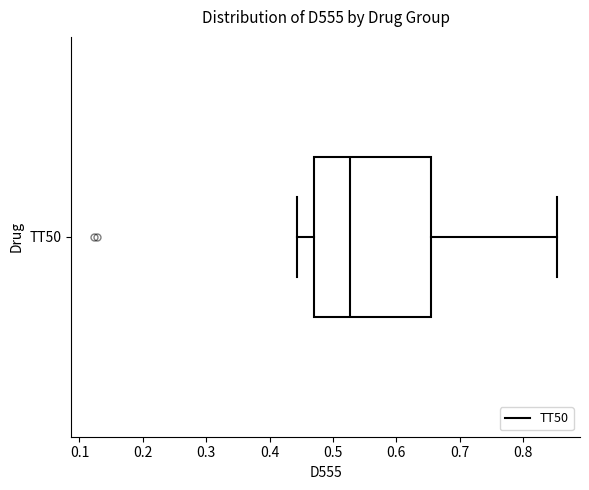

Read this box plot against the x-axis: the position of the median line, the range covered by the box, and the ends of both whiskers. The values are not printed on the chart, so give them approximately, as read against the axis.

median 0.53, box 0.47 to 0.65, whiskers 0.44 to 0.85